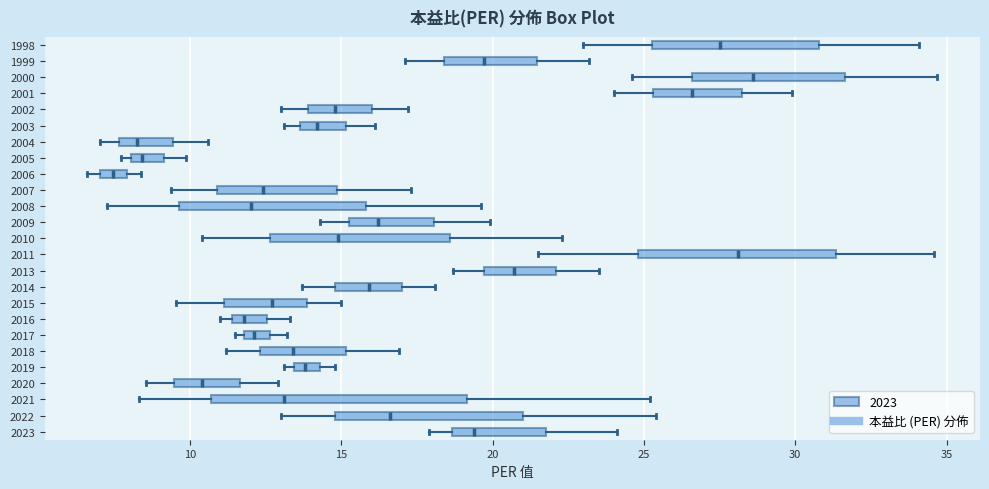

Which box has the furthest to the left median line?

2006